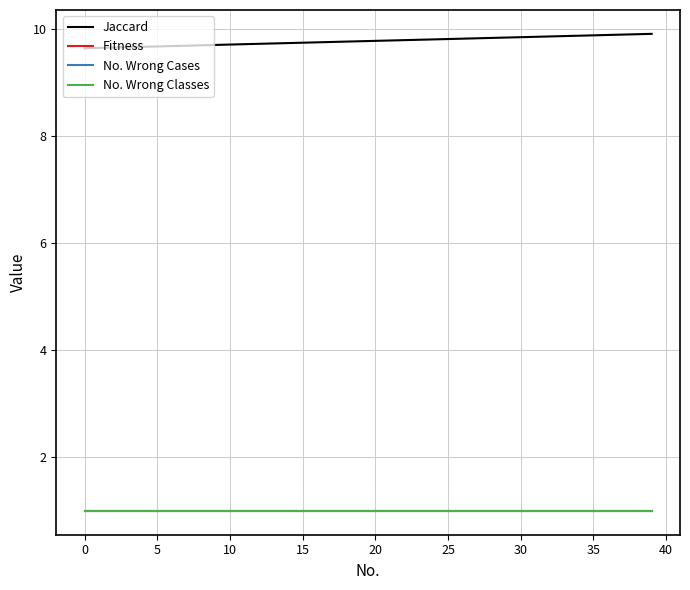

Does the chart display data point markers on the line(s)?

No